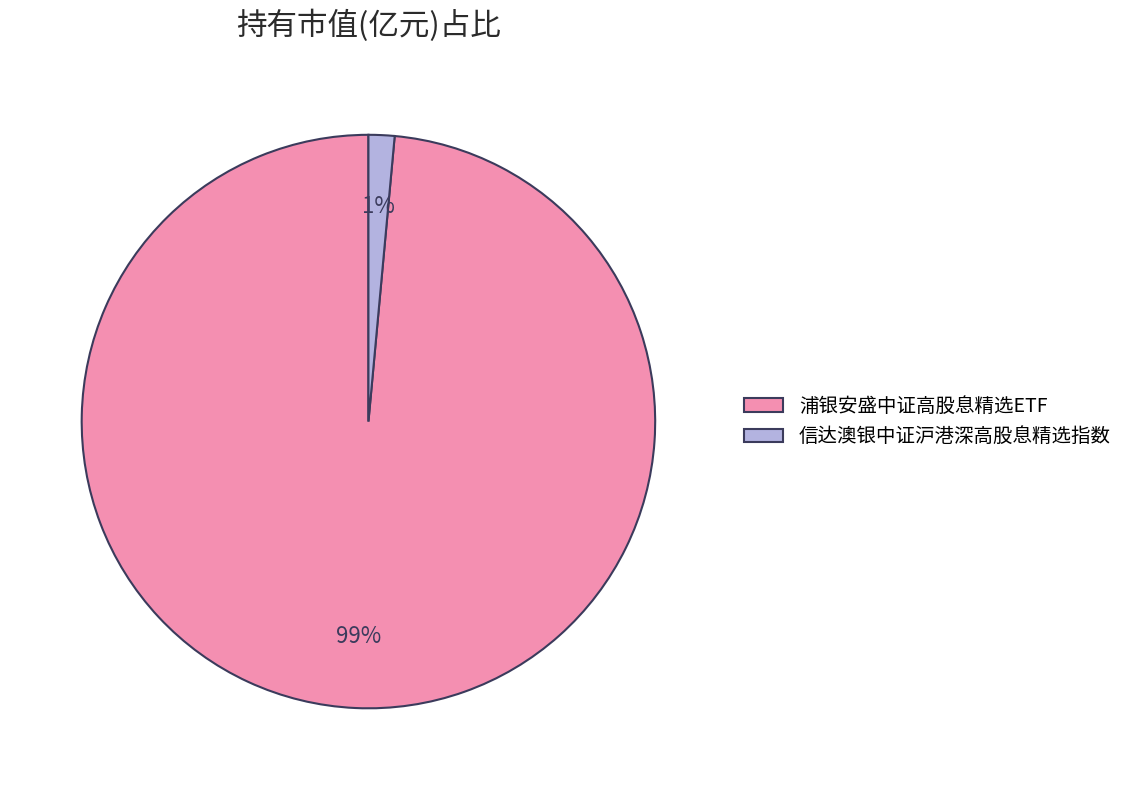

Is it true that 浦银安盛中证高股息精选ETF is 89% of the pie?

False